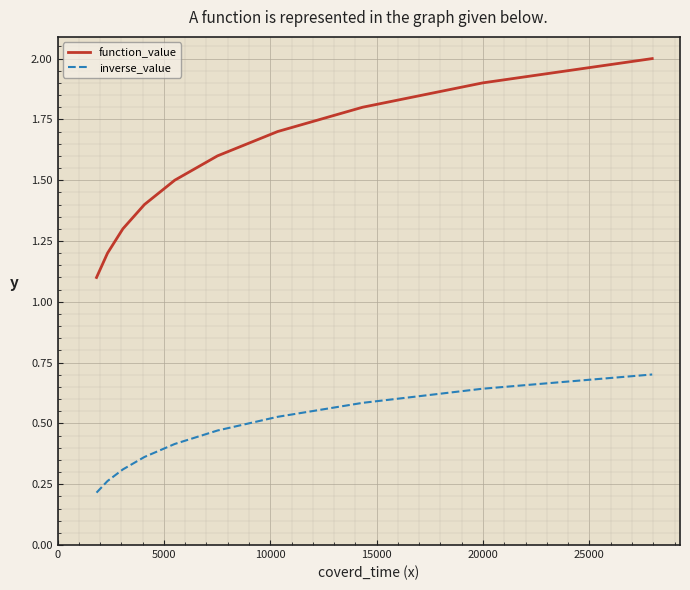

True or false: function_value and inverse_value cross at least once.

False